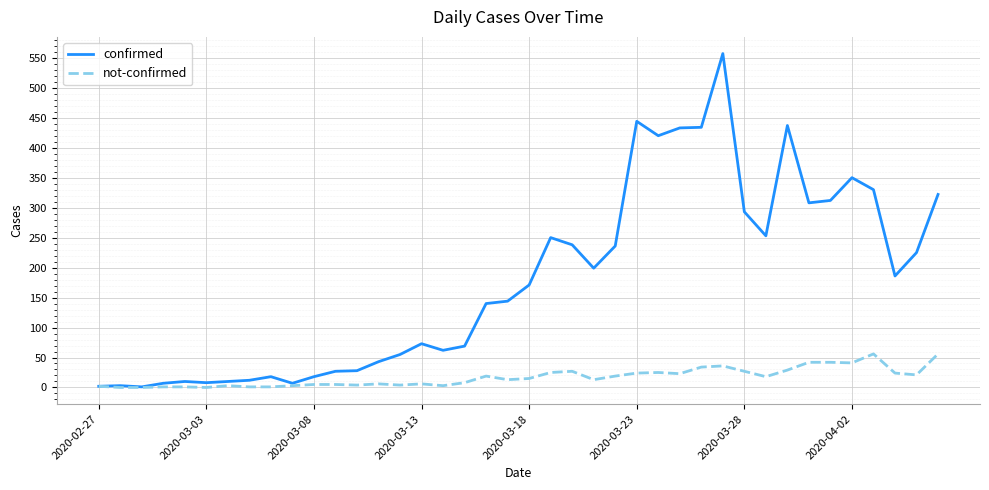

What is the highest value of the confirmed series?

557